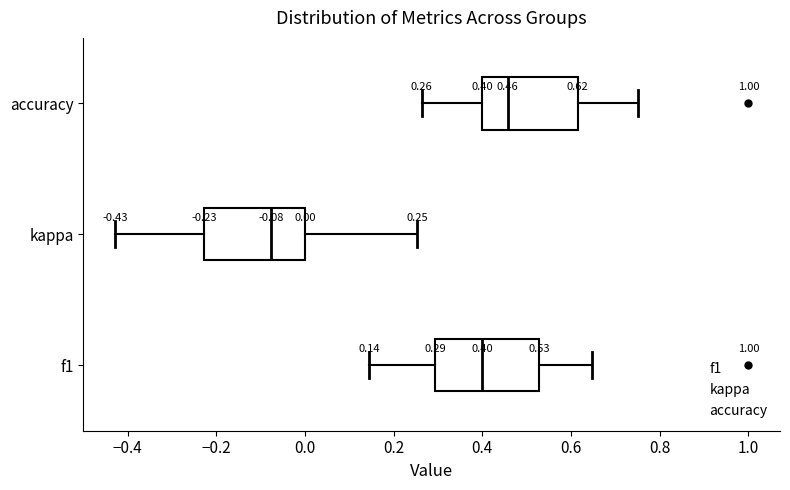

Which box has the furthest to the left median line?

kappa